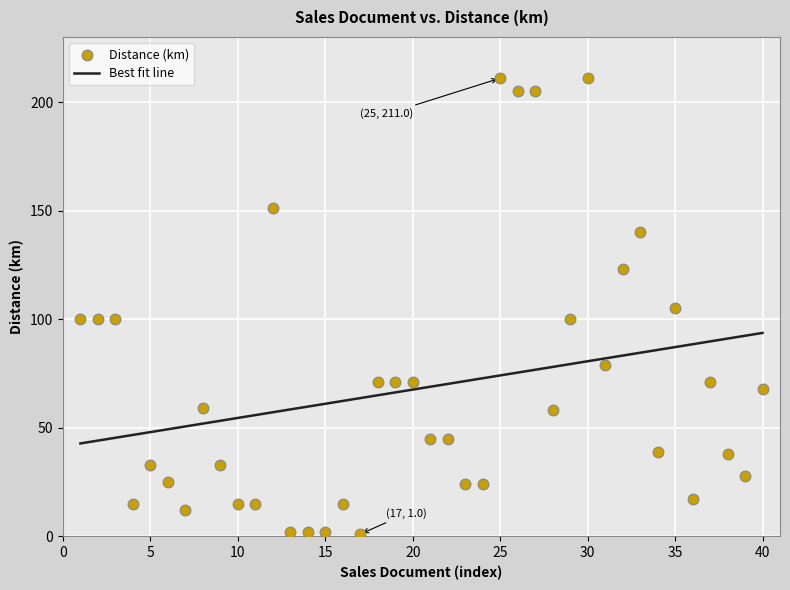

What is the range of Y values (max minus min)?

210